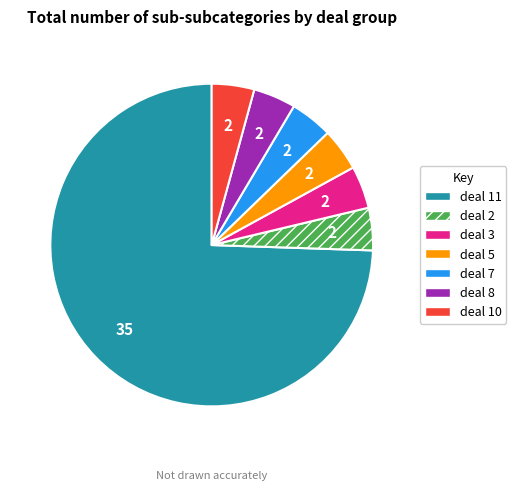

Which category has the biggest portion of the pie?

deal 11